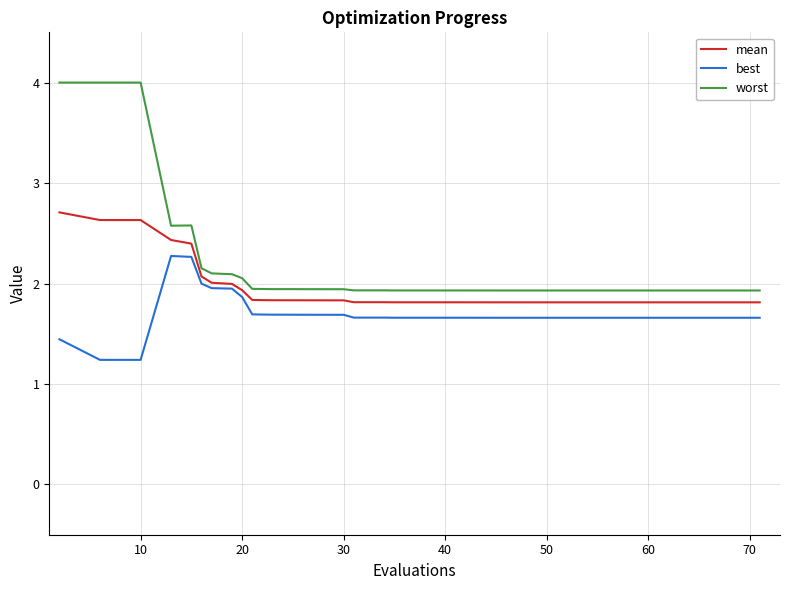

Rank the series by their maximum value, from lowest to highest.

best, mean, worst